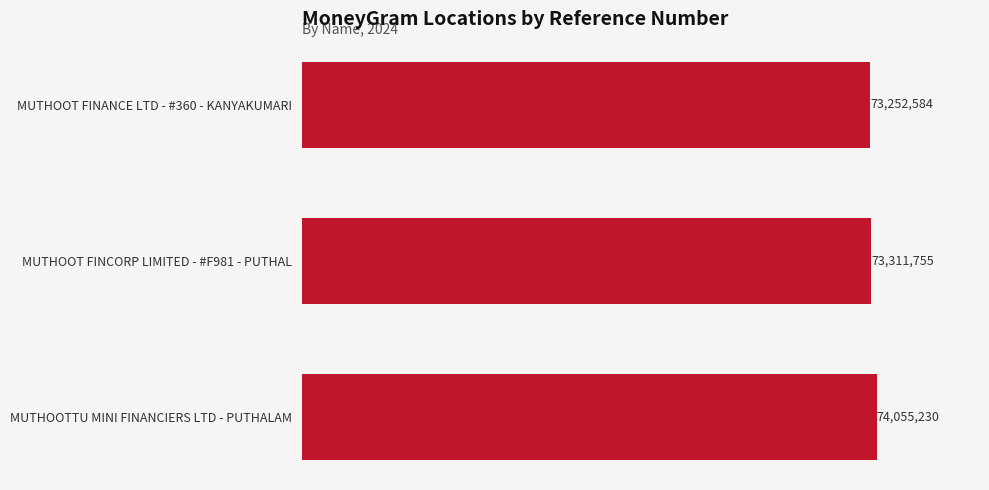

What is the change in value from MUTHOOT FINANCE LTD - #360 - KANYAKUMARI to MUTHOOT FINCORP LIMITED - #F981 - PUTHAL?

+59171